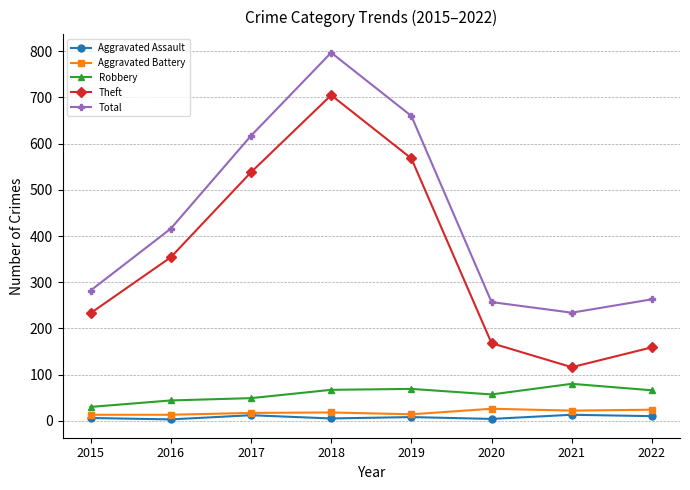

What is the difference between the second highest and second lowest values in the Robbery series?

25